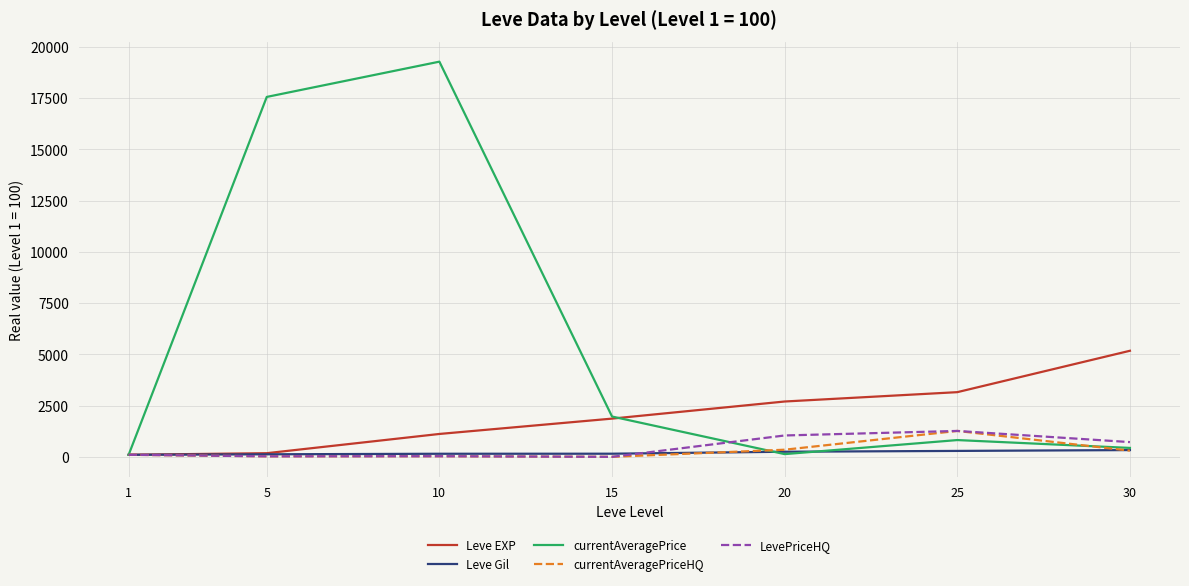

What is the total value across all series at 1?

500.0